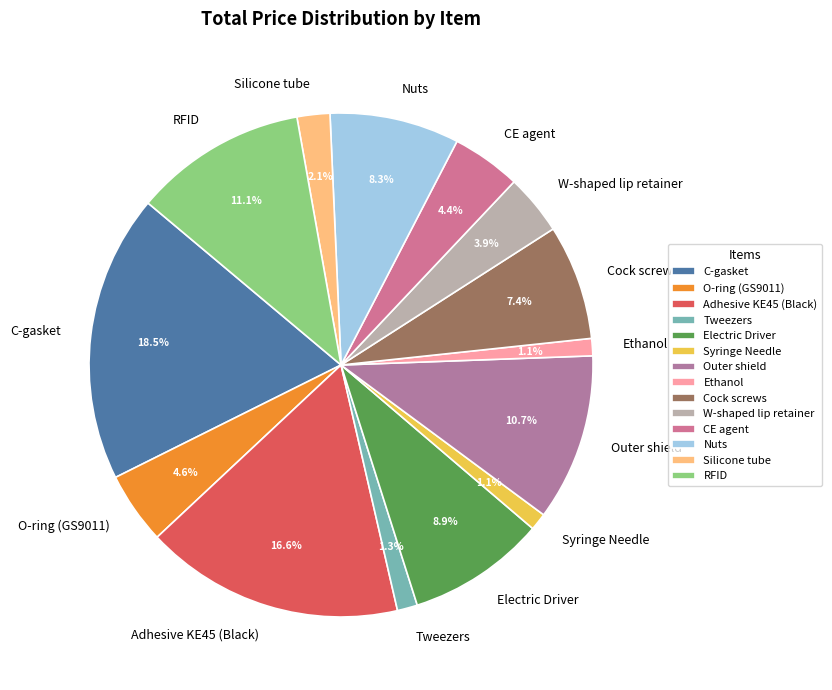

To the nearest percent, what is the difference between the largest and smallest slice percentages?

17%